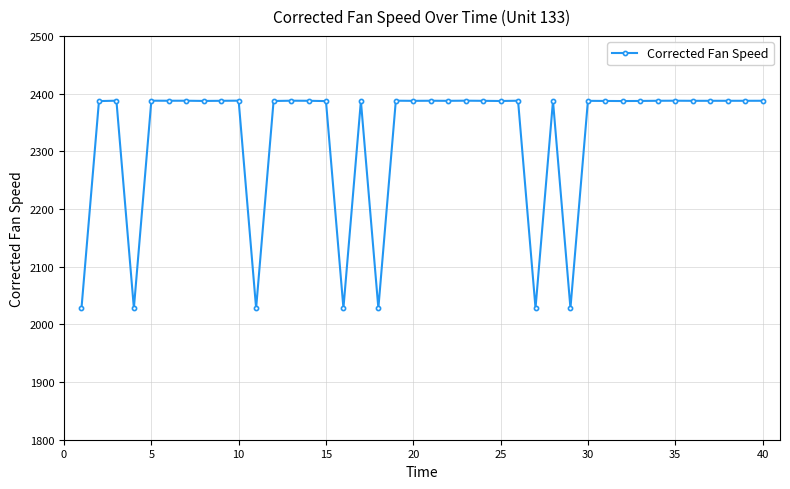

What is the difference between the maximum and minimum values?

360.0